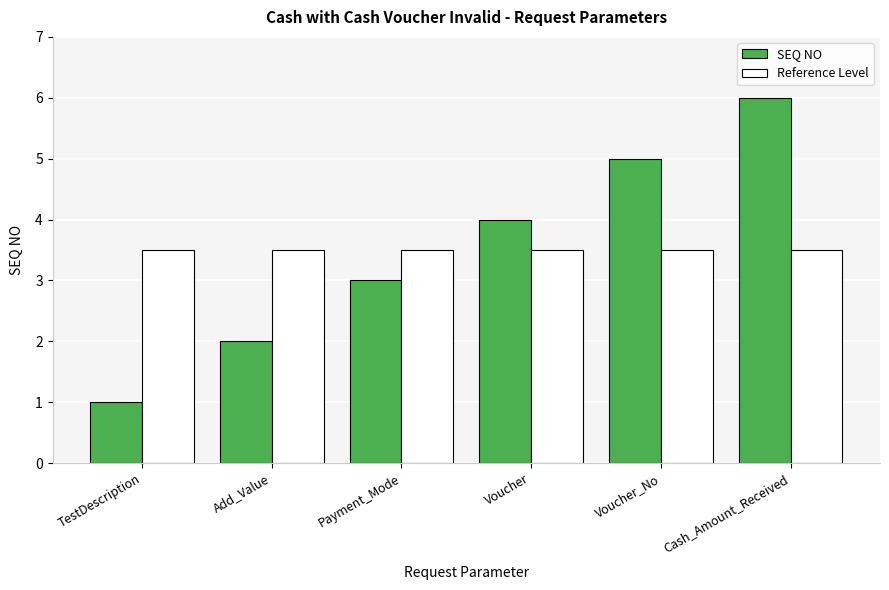

The value of SEQ NO at Voucher is 5.4. True or false?

False